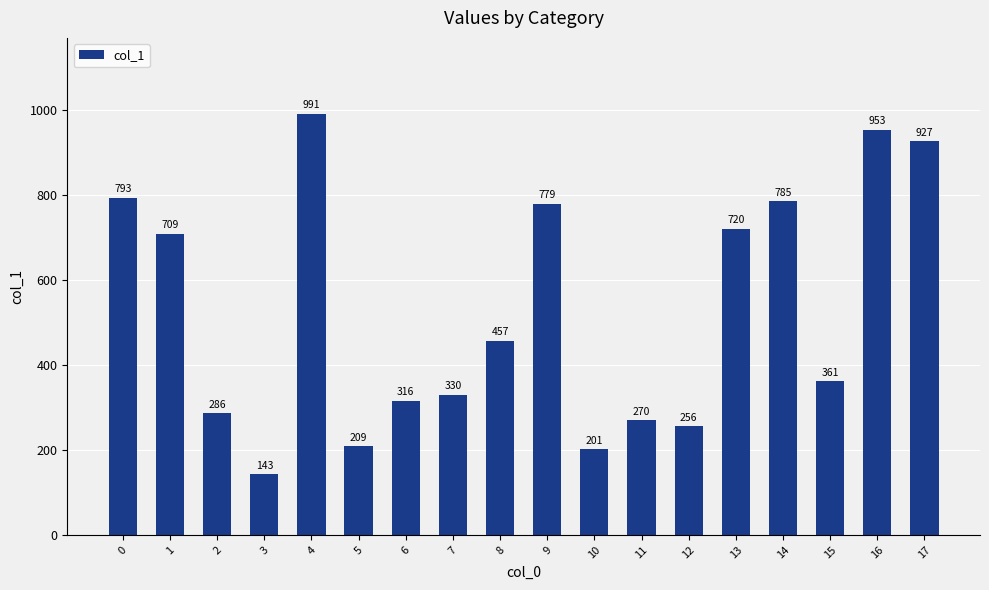

At which category does the chart reach its minimum across all series?

3